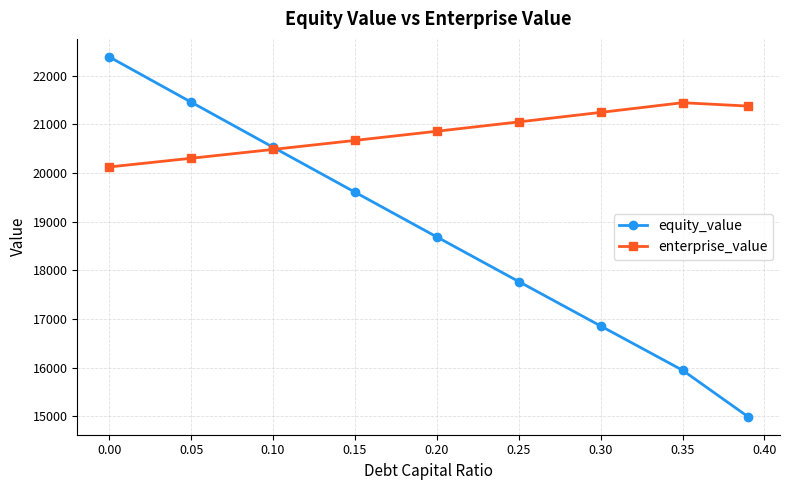

What is the difference between the maximum and minimum values in the equity_value series?

7391.5